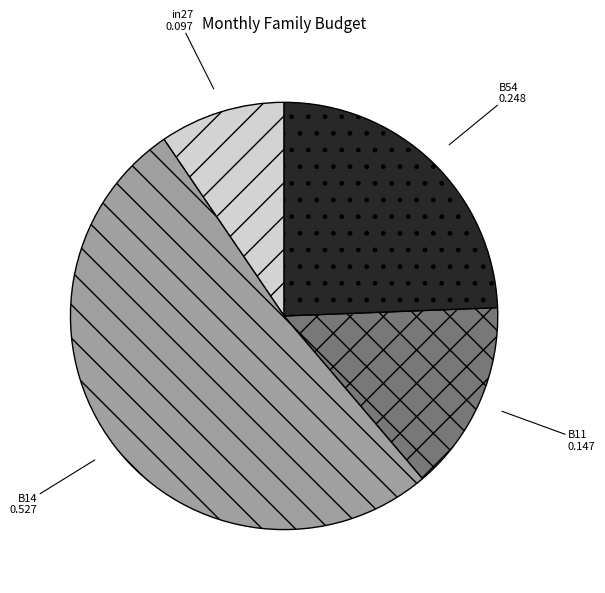

Approximately how many times larger is the value at B54 compared to B14?

0.5